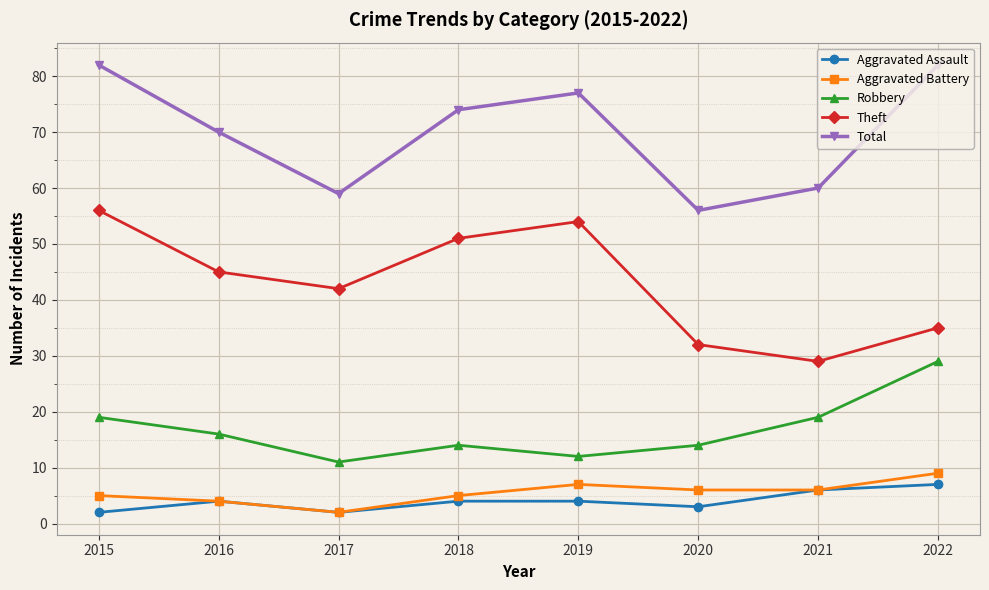

Reading left to right, extract all data points from this chart.

Aggravated Assault: 2	4	2	4	4	3	6	7
Aggravated Battery: 5	4	2	5	7	6	6	9
Robbery: 19	16	11	14	12	14	19	29
Theft: 56	45	42	51	54	32	29	35
Total: 82	70	59	74	77	56	60	82